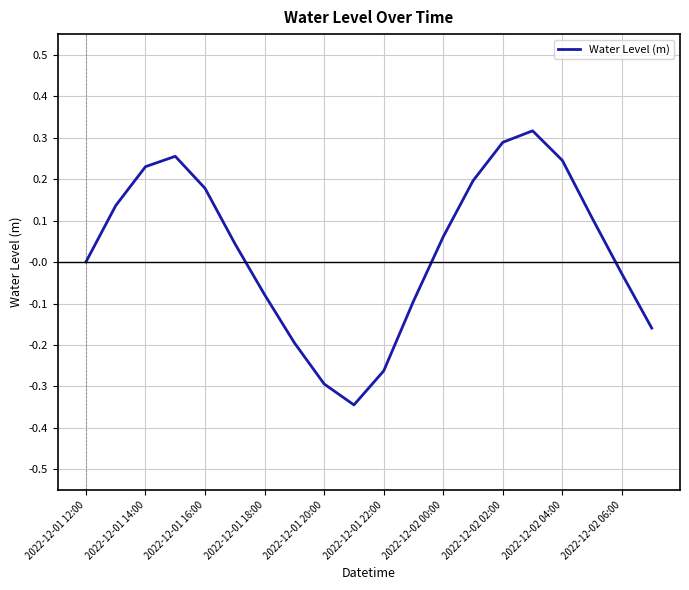

What is the difference between the maximum and minimum values?

0.7